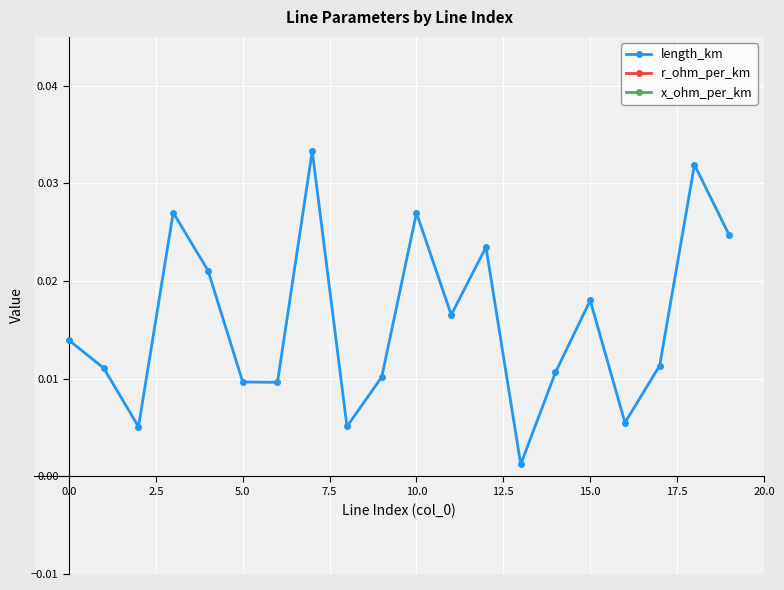

What is the label of the 14th point from the left?

13